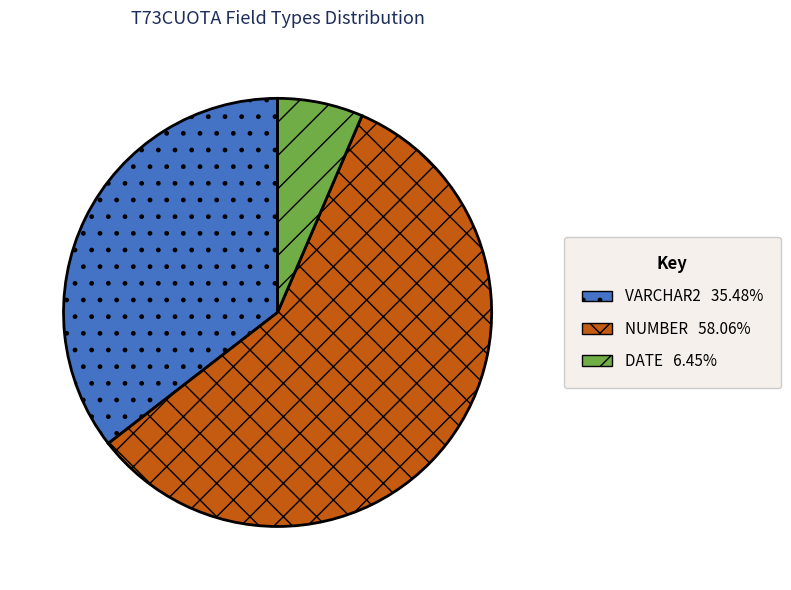

Which slice is the smallest?

DATE